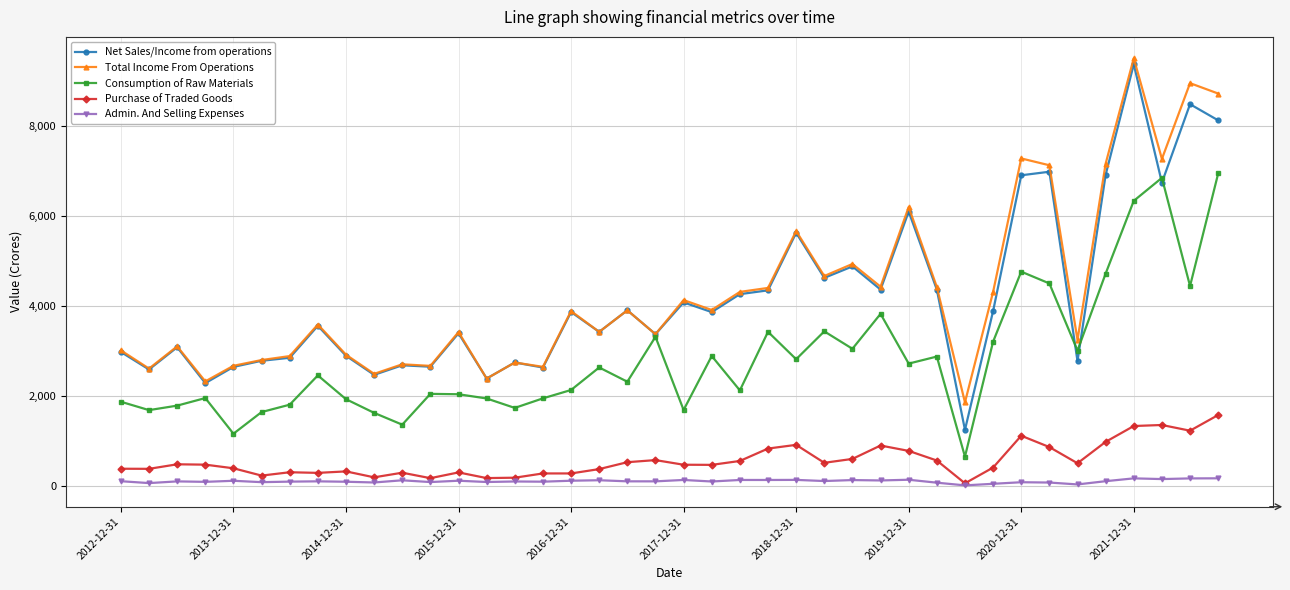

Is this an area chart (filled region under the line)?

No